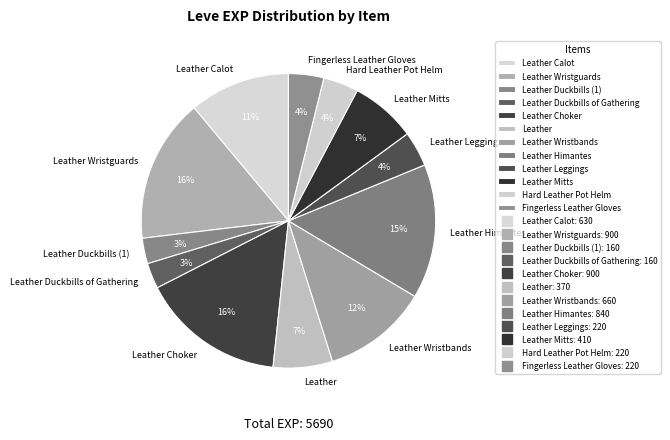

How many slices are in this pie chart?

12